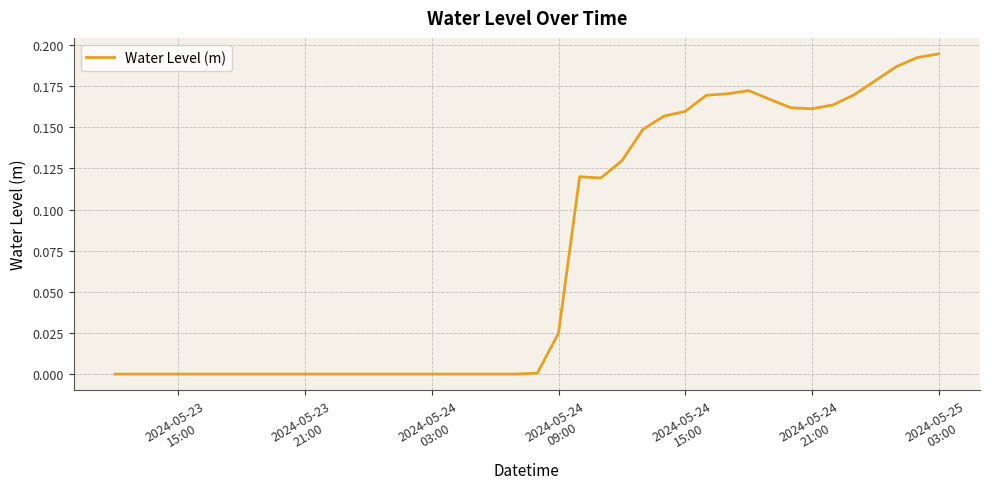

How many lines are shown in the chart?

1